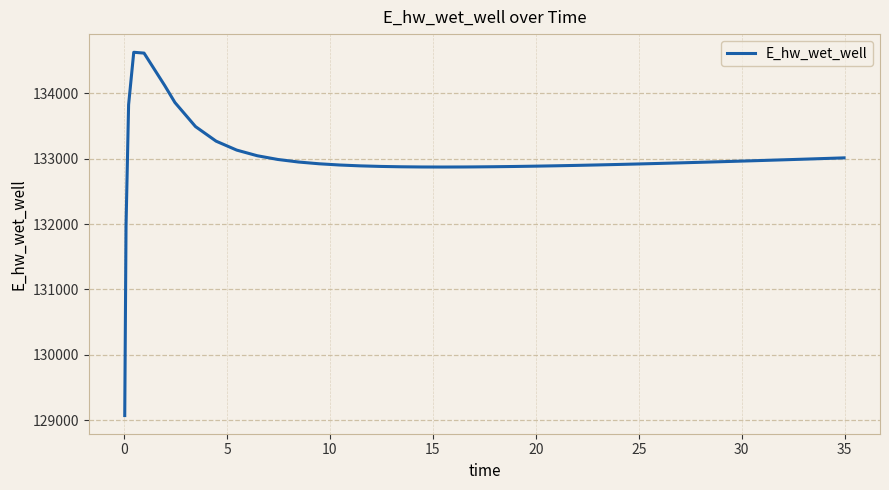

How many categories are shown in the chart?

40